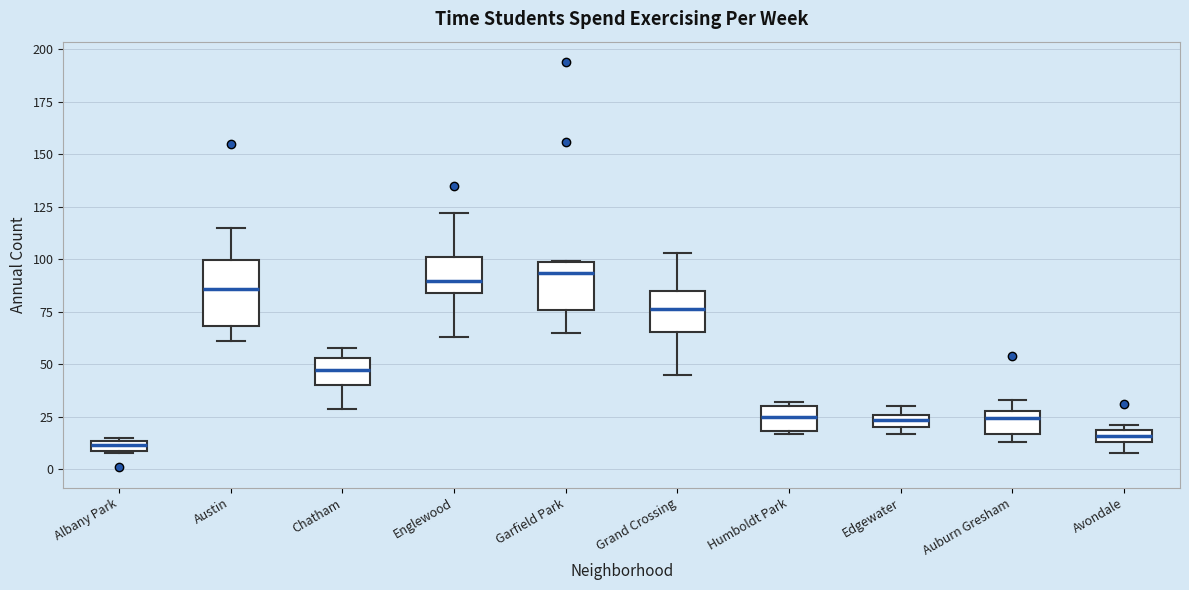

Where is the upper edge of the box for Albany Park on the y-axis? The values are not printed on the chart, so give them approximately, as read against the axis.

15